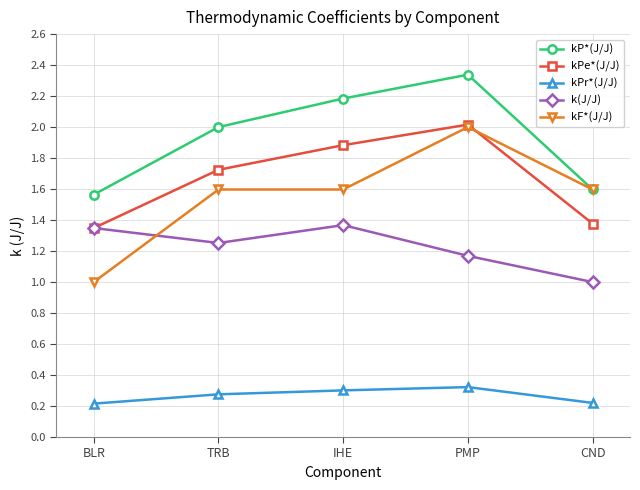

True or false: k(J/J) and kP*(J/J) cross at least once.

False